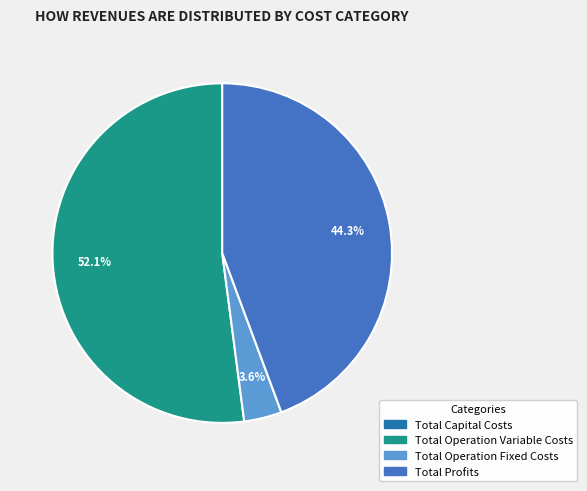

What percentage is the Total Profits slice, to the nearest percent?

44%